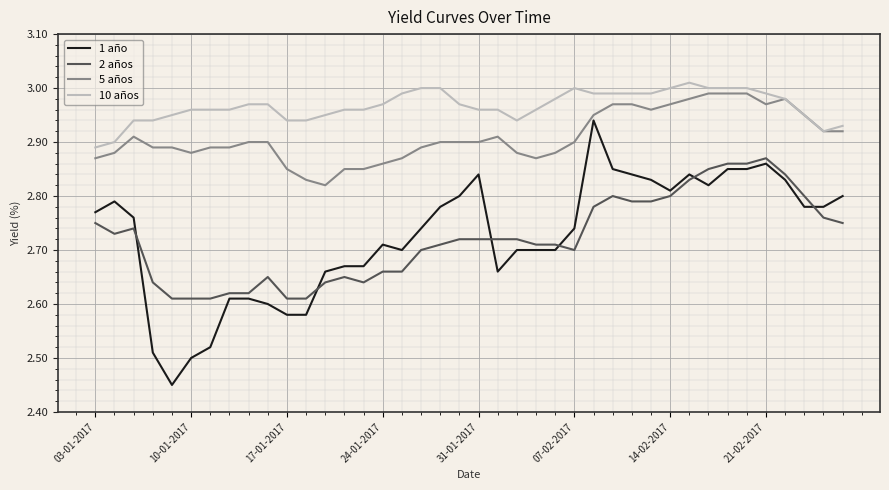

Which series has the largest total across all categories?

10 años